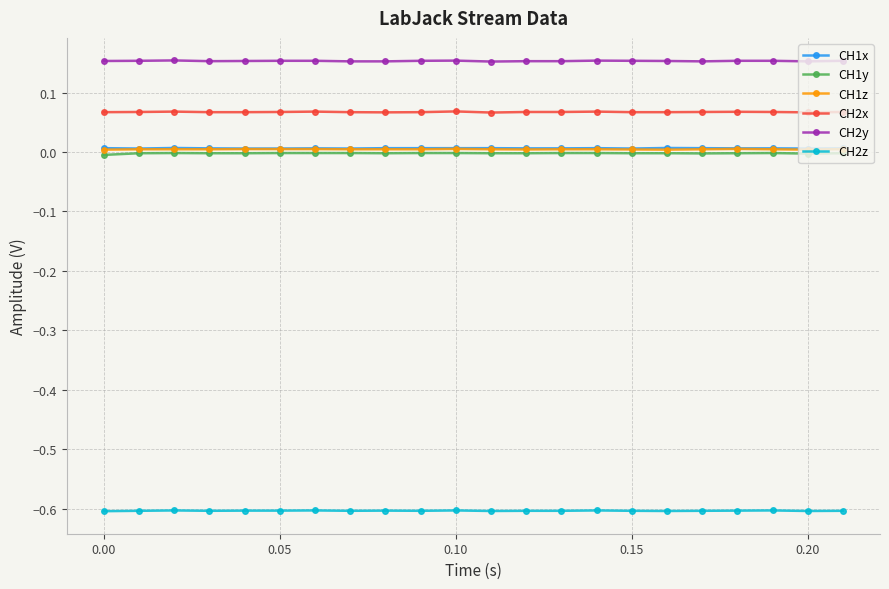

What is the minimum value shown in the chart?

-0.6